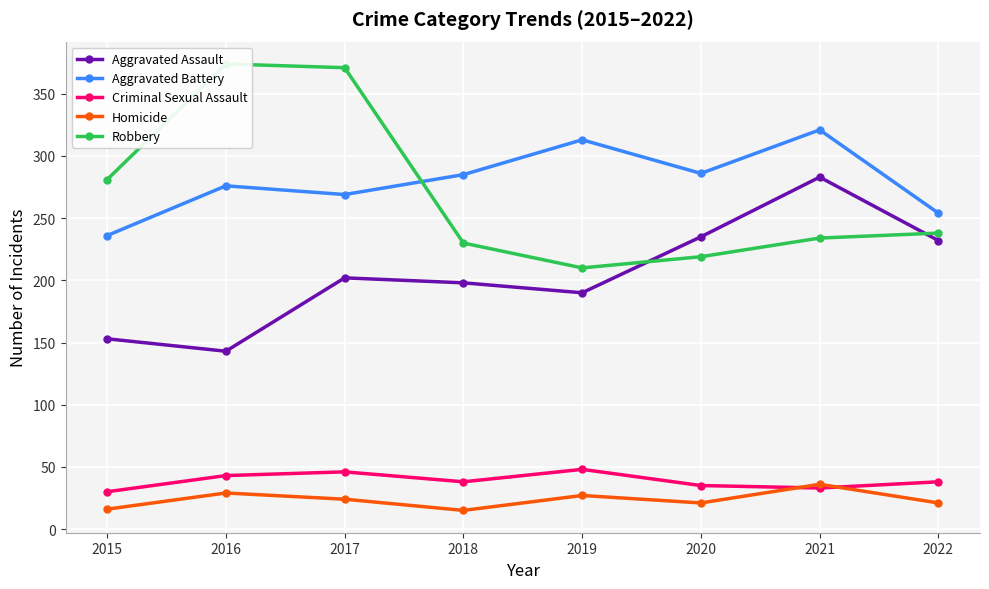

Reading left to right, list all the values displayed in this chart.

Aggravated Assault: 2015=153	2016=143	2017=202	2018=198	2019=190	2020=235	2021=283	2022=232
Aggravated Battery: 2015=236	2016=276	2017=269	2018=285	2019=313	2020=286	2021=321	2022=254
Criminal Sexual Assault: 2015=30	2016=43	2017=46	2018=38	2019=48	2020=35	2021=33	2022=38
Homicide: 2015=16	2016=29	2017=24	2018=15	2019=27	2020=21	2021=36	2022=21
Robbery: 2015=281	2016=374	2017=371	2018=230	2019=210	2020=219	2021=234	2022=238